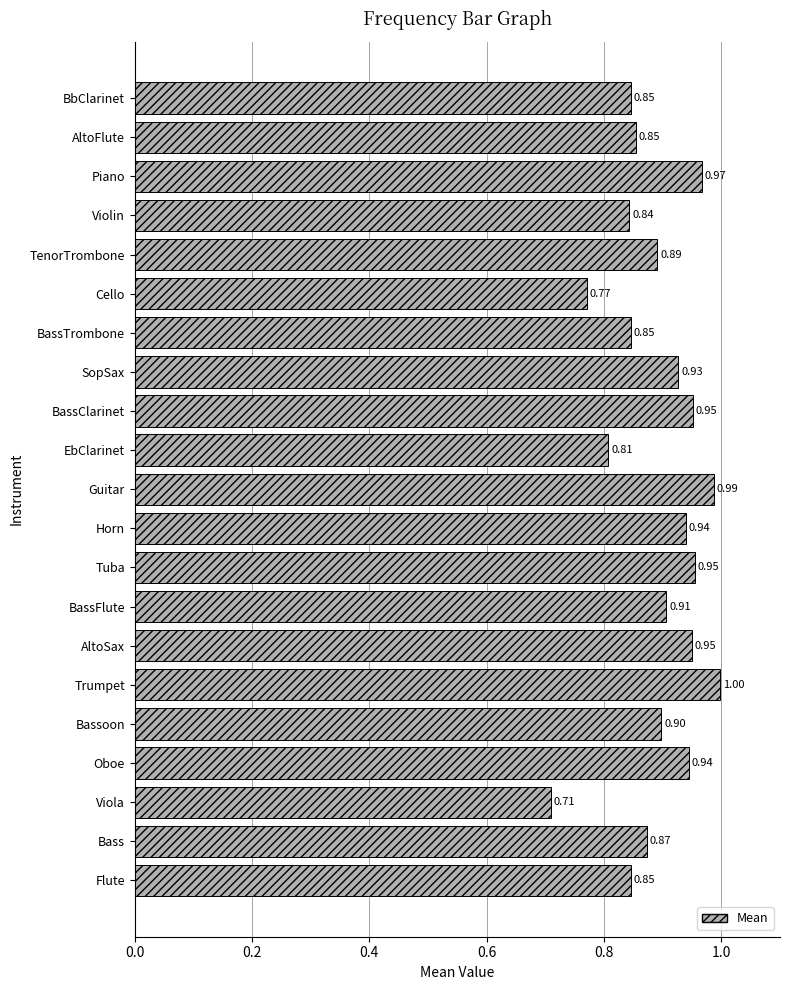

Which has a higher value, BassClarinet or Oboe?

BassClarinet